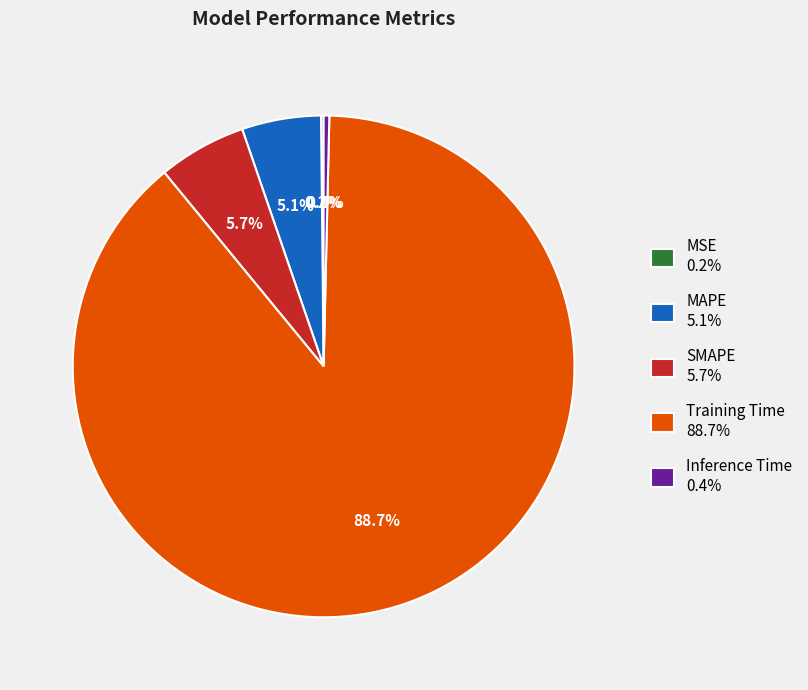

Is SMAPE 5.7% the majority of the pie?

No